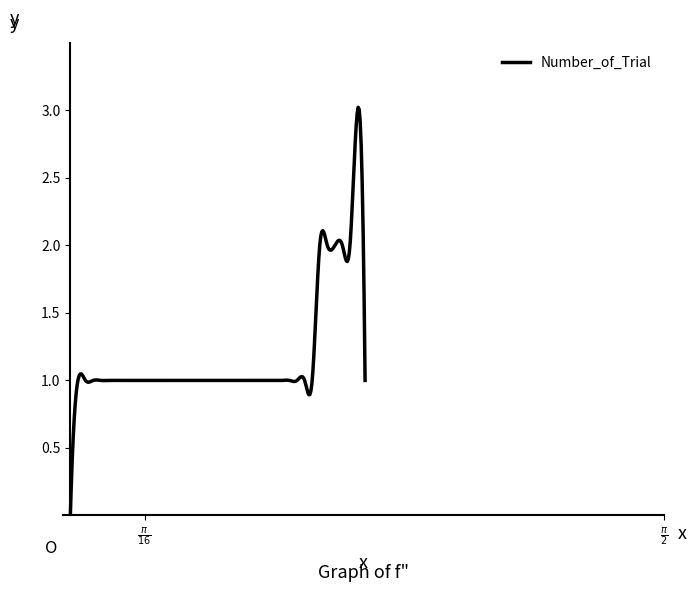

True or false: the data has more than 2 interior local peaks.

True